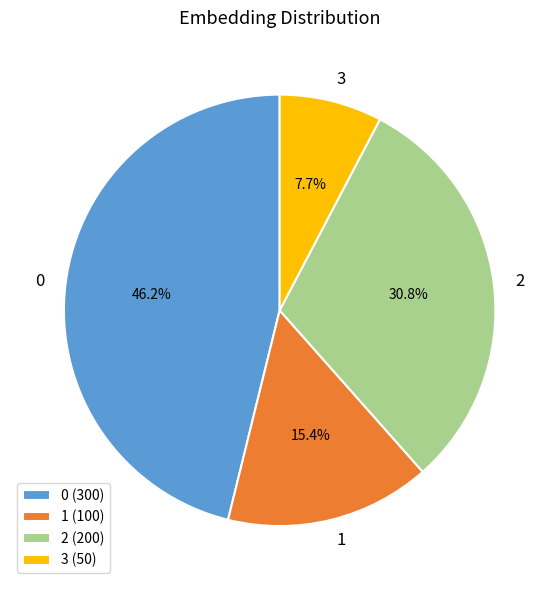

What percentage do 0 and 3 together represent?

53.8%